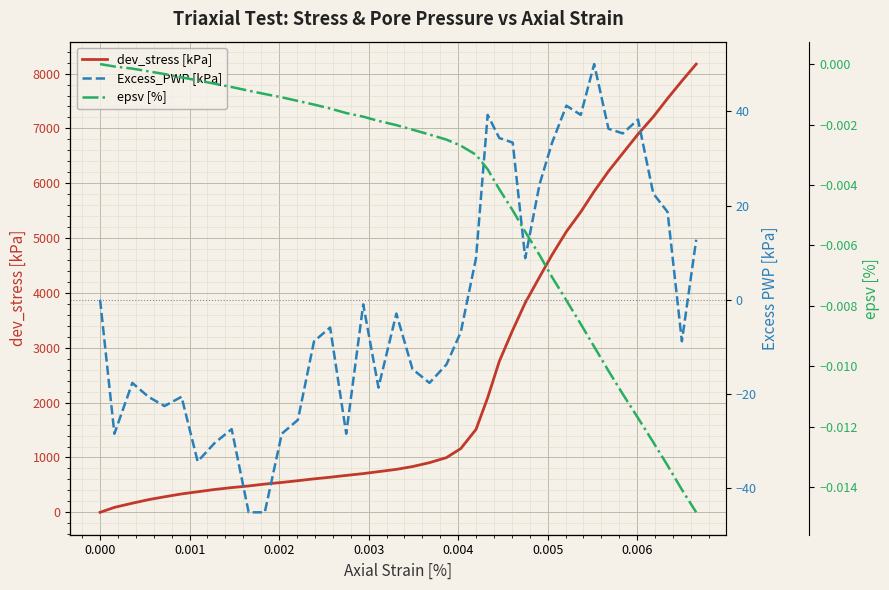

True or false: dev_stress [kPa] and epsv [%] cross at least once.

False